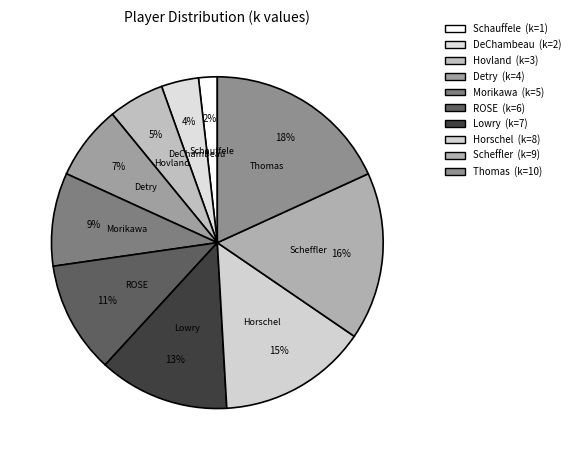

To the nearest percent, what is the combined percentage of Thomas and Horschel?

33%